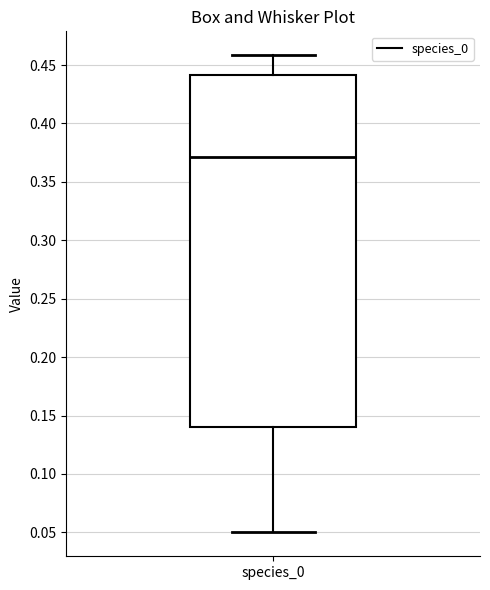

Transcribe this box plot: give where the median line is, the range the box spans, and where the two whiskers end, as read against the y-axis. The values are not printed on the chart, so give them approximately, as read against the axis.

median 0.37, box 0.14 to 0.44, whiskers 0.05 to 0.46